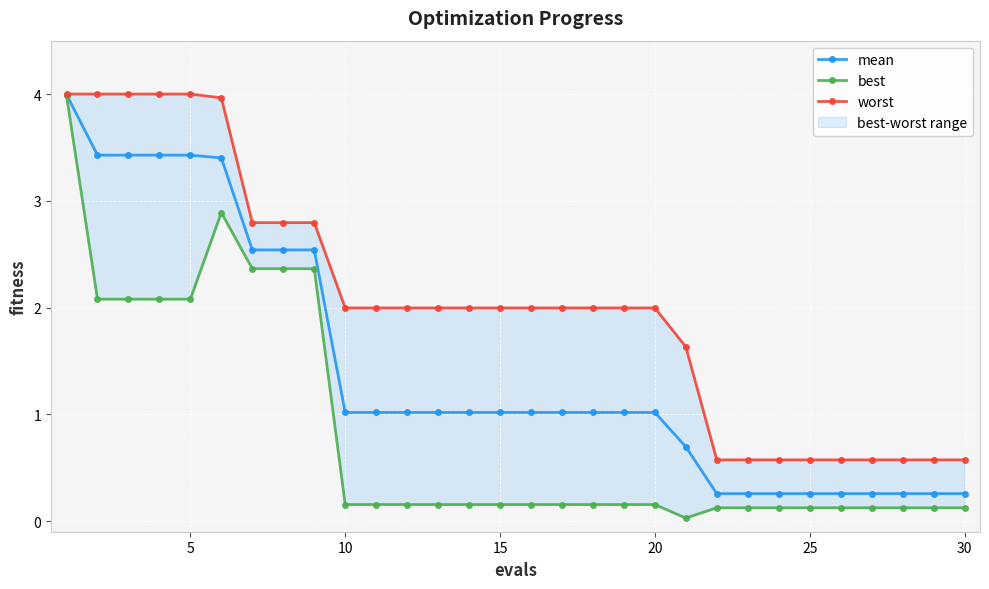

Does the chart display data point markers on the line(s)?

Yes